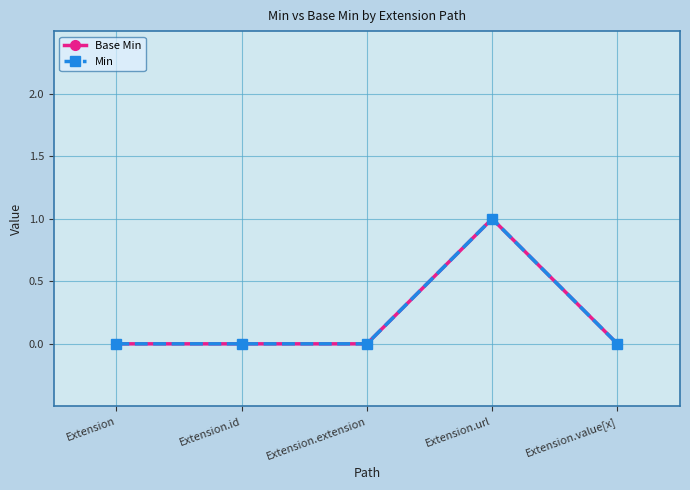

Is this an area chart (filled region under the line)?

No